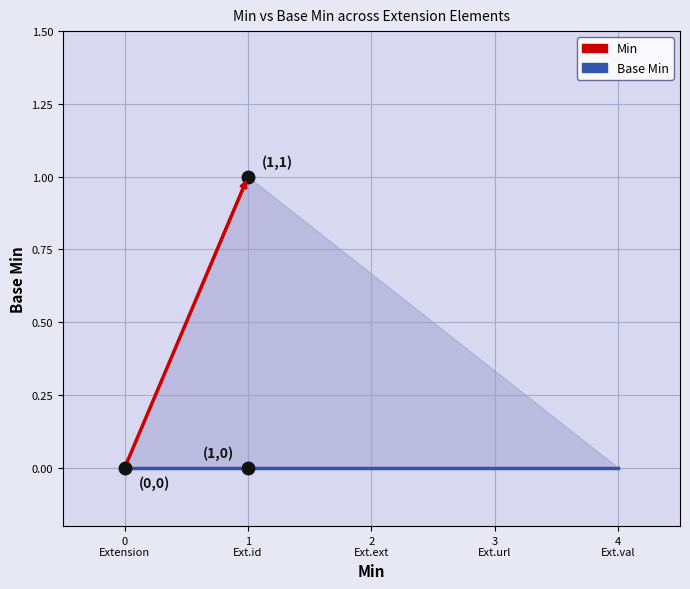

Reading left to right, extract all data points from this chart.

0	1	0